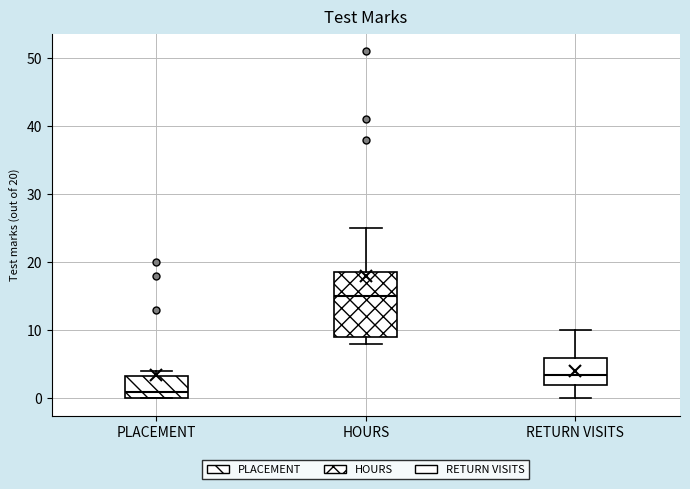

Reading left to right, transcribe this box plot: for each box, give where its median line is, the range the box spans, and where its two whiskers end, as read against the y-axis. The values are not printed on the chart, so give them approximately, as read against the axis.

PLACEMENT: median 1, box 0 to 3, whiskers 0 to 4
HOURS: median 15, box 9 to 19, whiskers 8 to 25
RETURN VISITS: median 4, box 2 to 6, whiskers 0 to 10